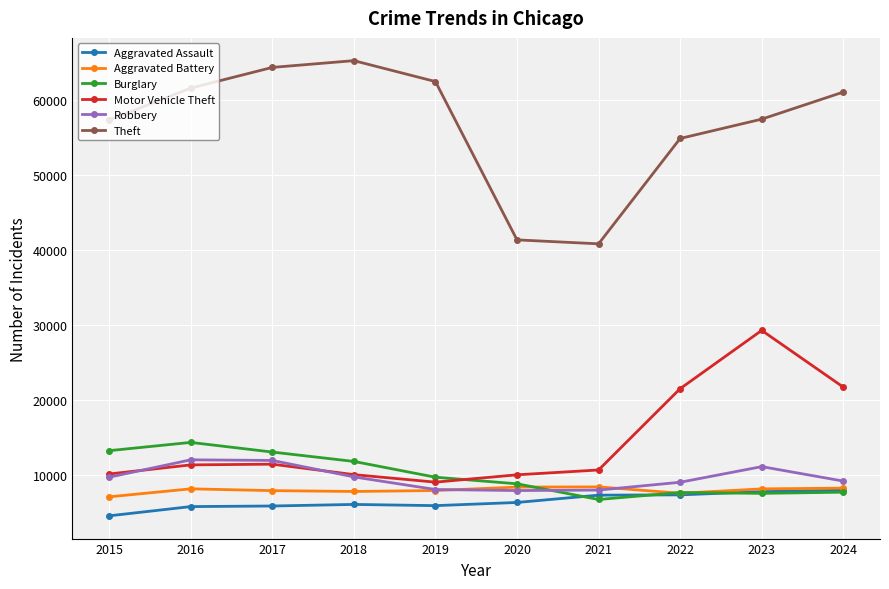

True or false: Theft and Burglary intersect in this chart.

False